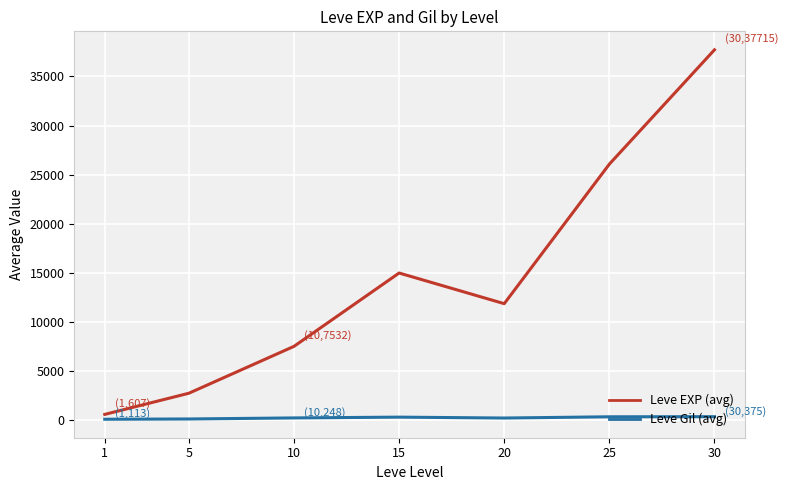

Rank the series by their maximum value, from highest to lowest.

Leve EXP (avg), Leve Gil (avg)